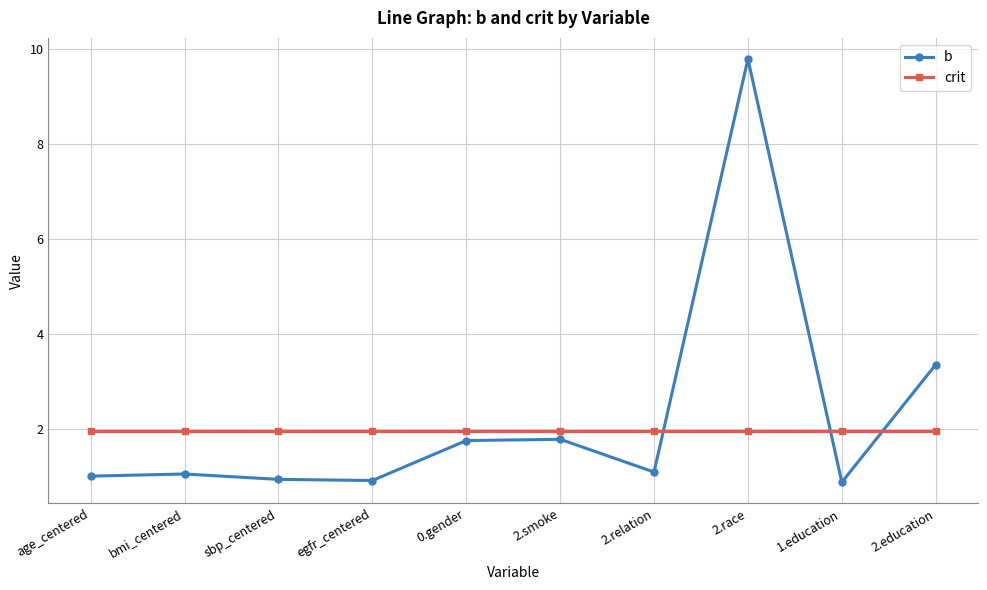

True or false: b and crit intersect in this chart.

True